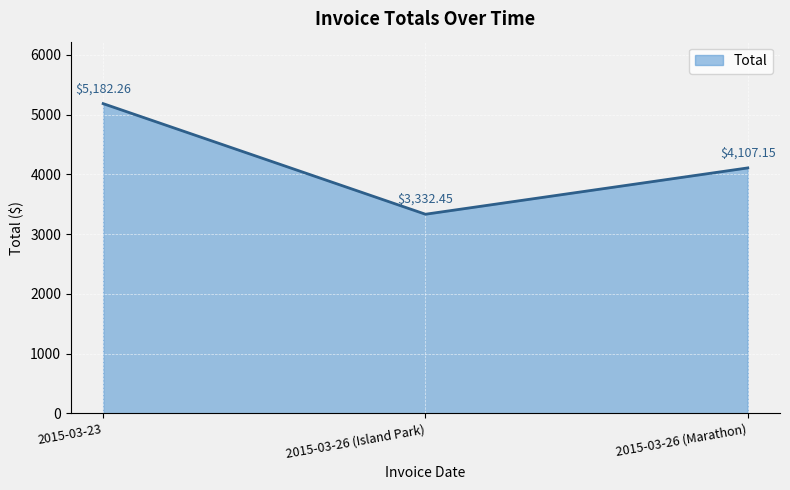

How many lines are shown in the chart?

1